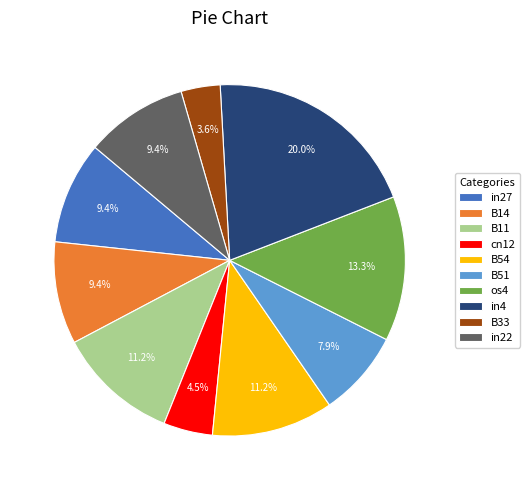

To the nearest percent, what is the combined percentage of in22 and B33?

13%